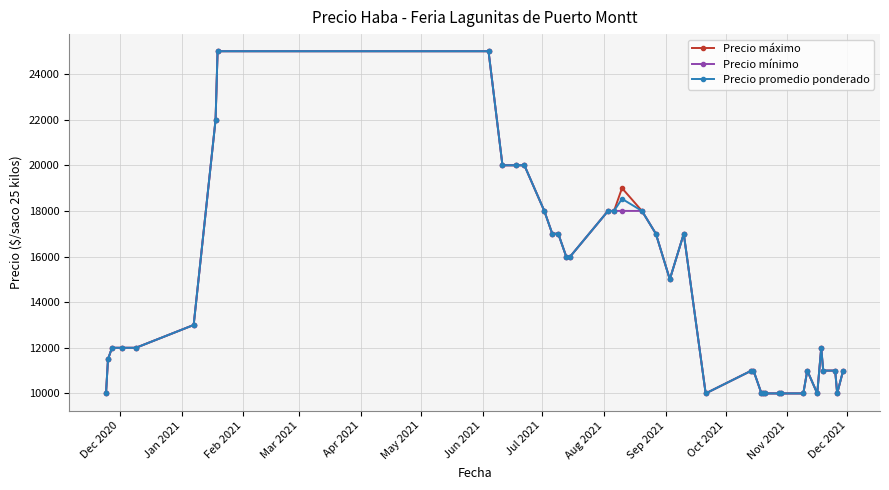

What is the greatest value displayed?

25000